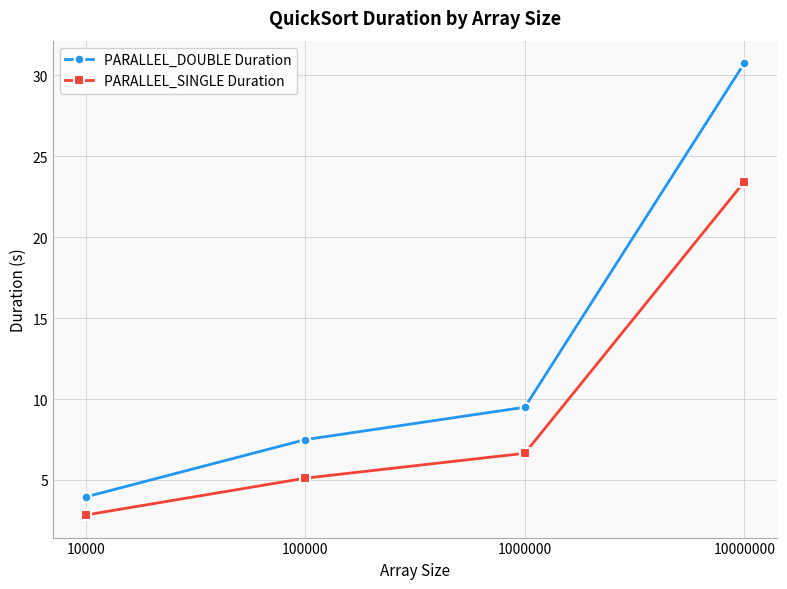

What is the difference between the PARALLEL_DOUBLE Duration values at 1000000 and 10000000?

21.3